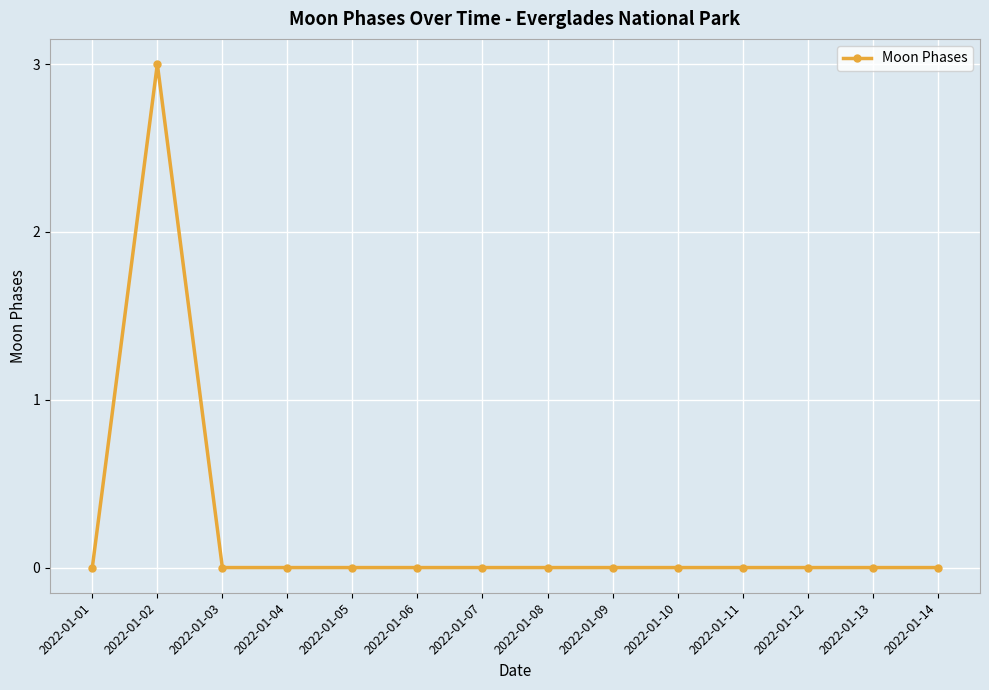

How many categories are shown in the chart?

14